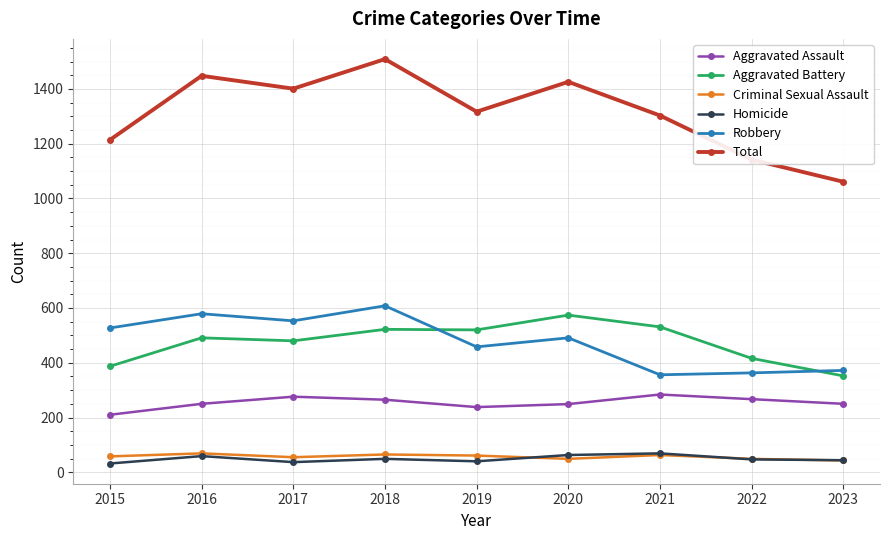

In Total, how many points are higher than both neighbors (excluding endpoints)?

3